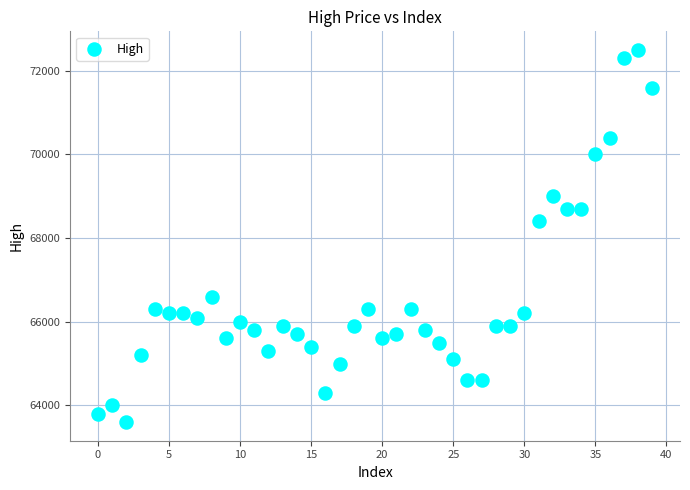

What Y value in the scatter plot is closest to 68050?

68400